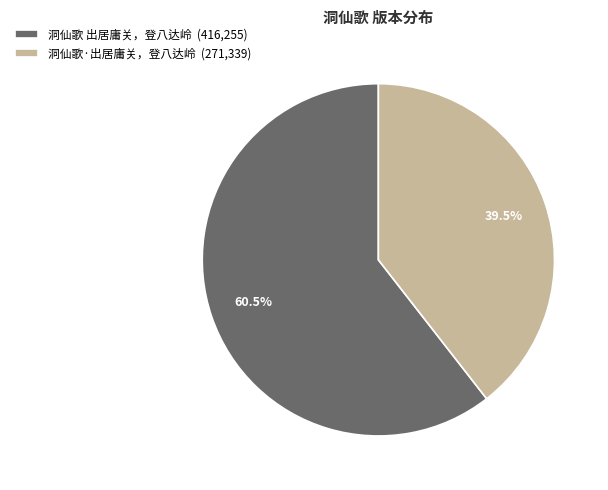

Is it true that 洞仙歌 出居庸关，登八达岭 is 48% of the pie?

False